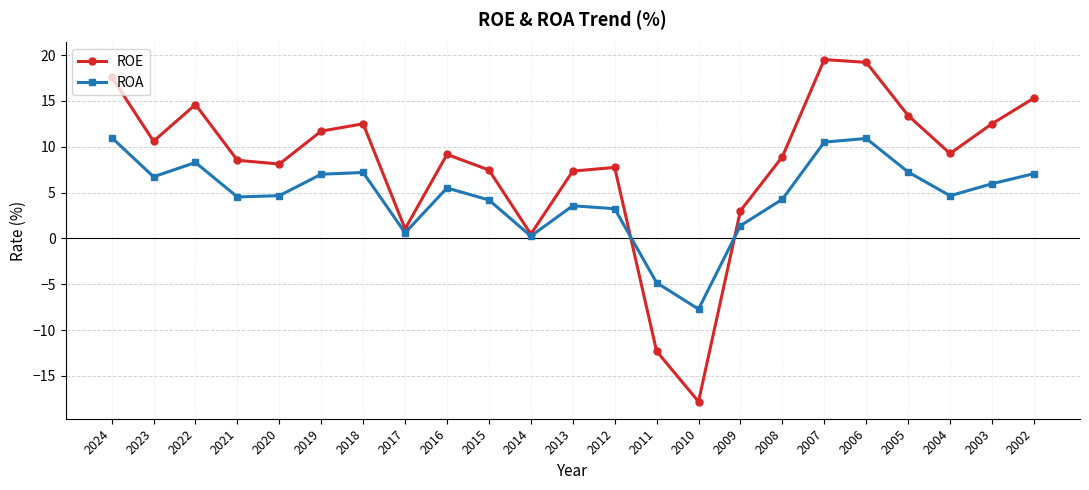

Between 2024 and 2023, which series saw the biggest shift?

ROE